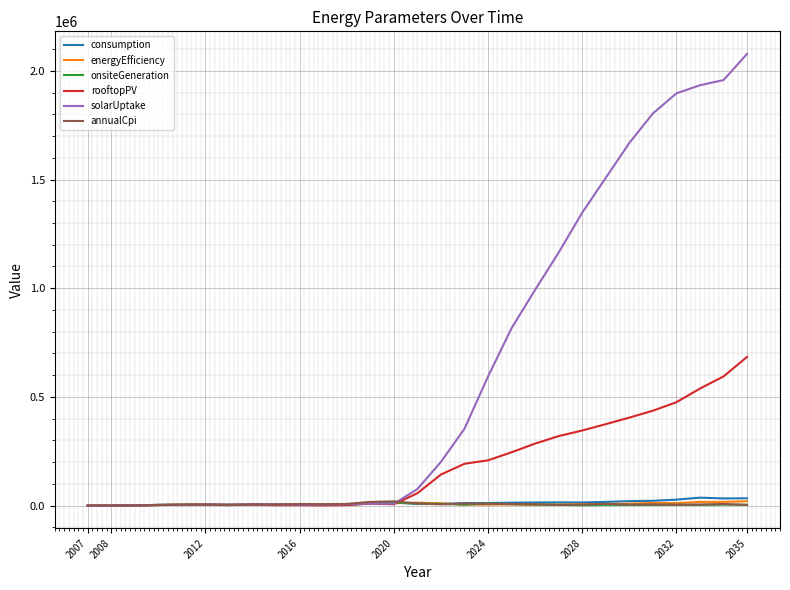

Which series has the largest range (max minus min)?

solarUptake